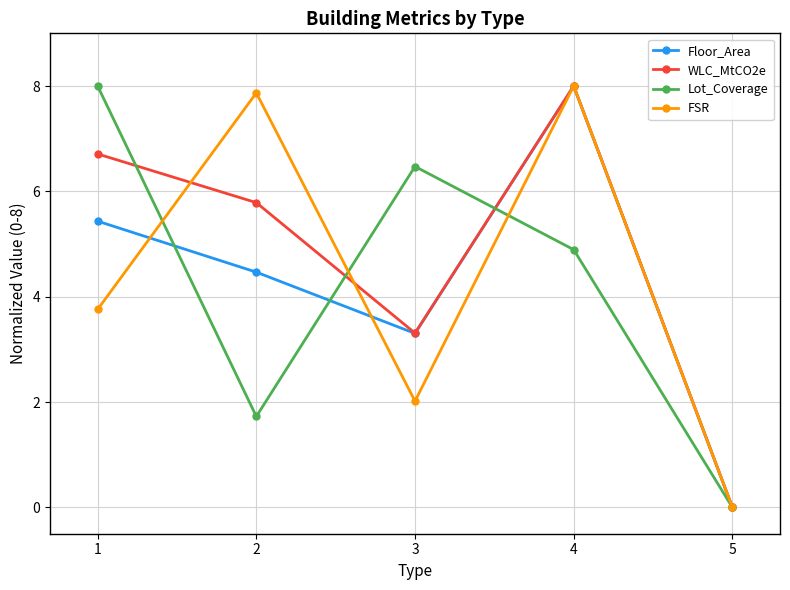

Where is the first local minimum for Lot_Coverage?

2